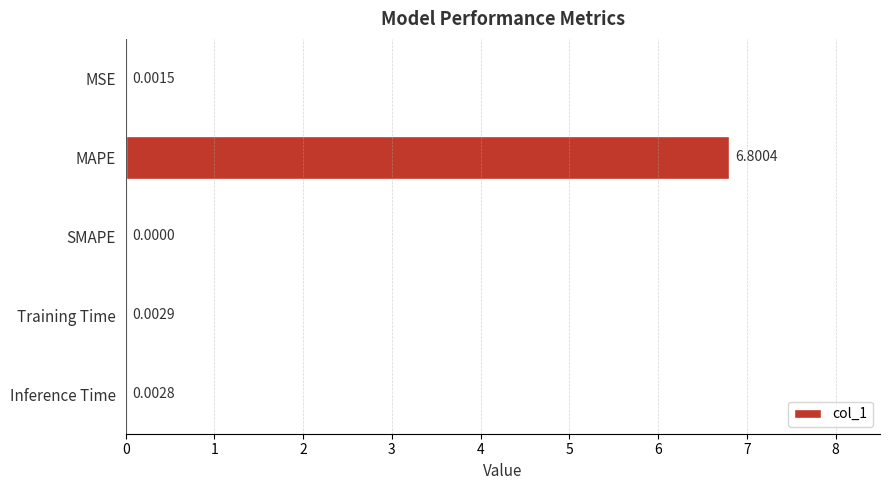

What is the sum of the values at Inference Time and MAPE?

6.8